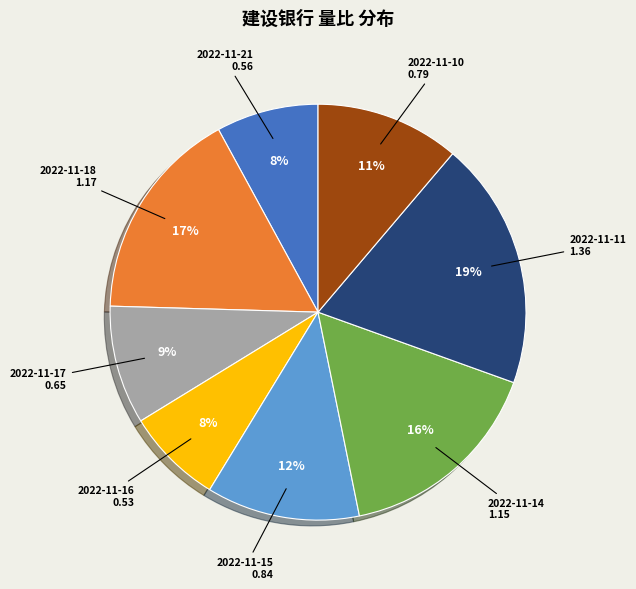

Does any single category account for the majority?

No